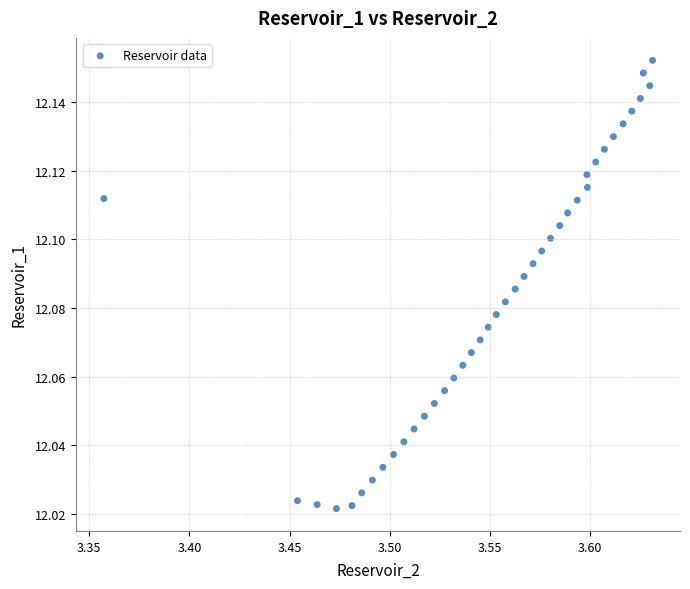

What is the range of X values (max minus min)?

0.3